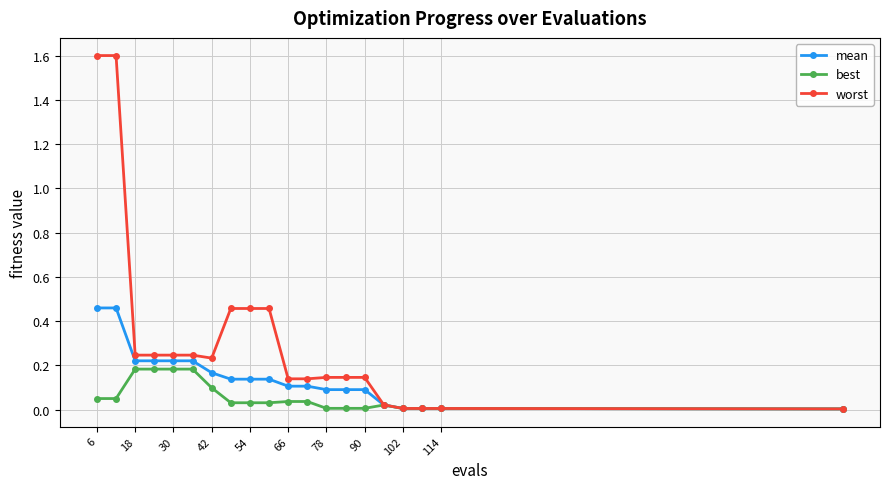

Which series has the largest range (max minus min)?

worst